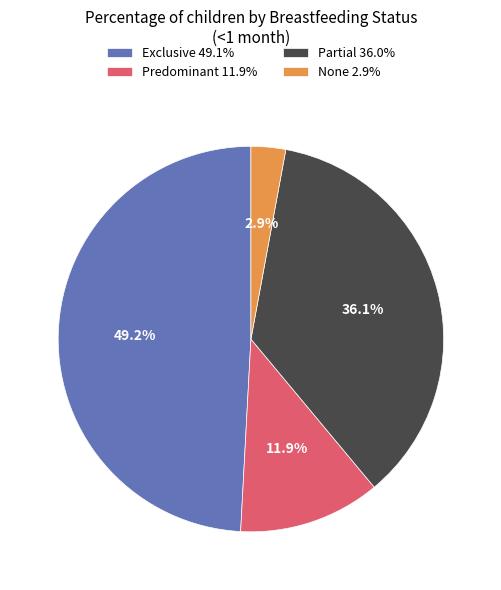

Is the sum of Exclusive and Predominant greater than half?

Yes